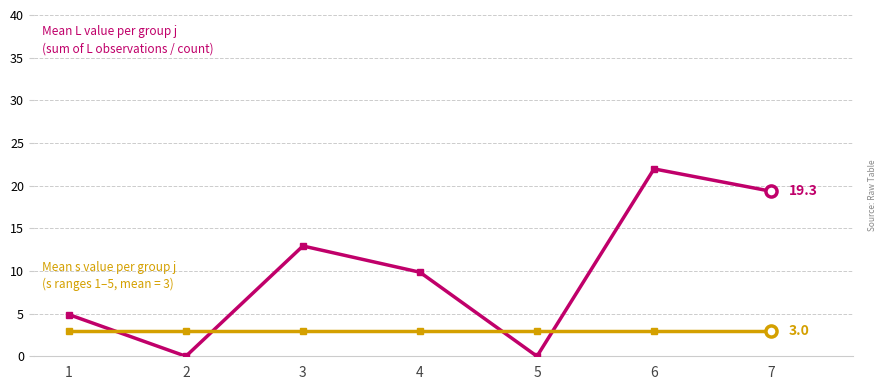

What is the difference between the highest and lowest values at 2?

3.0